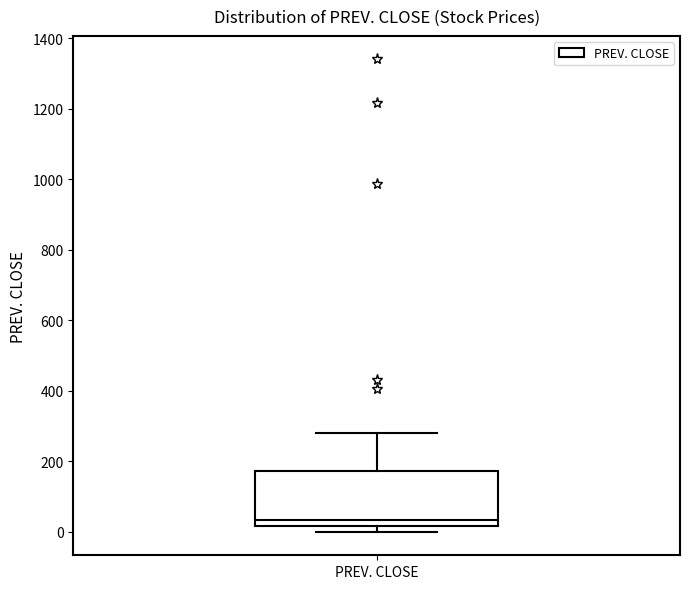

Transcribe this box plot: give where the median line is, the range the box spans, and where the two whiskers end, as read against the y-axis. The values are not printed on the chart, so give them approximately, as read against the axis.

median 40, box 20 to 180, whiskers 0 to 280